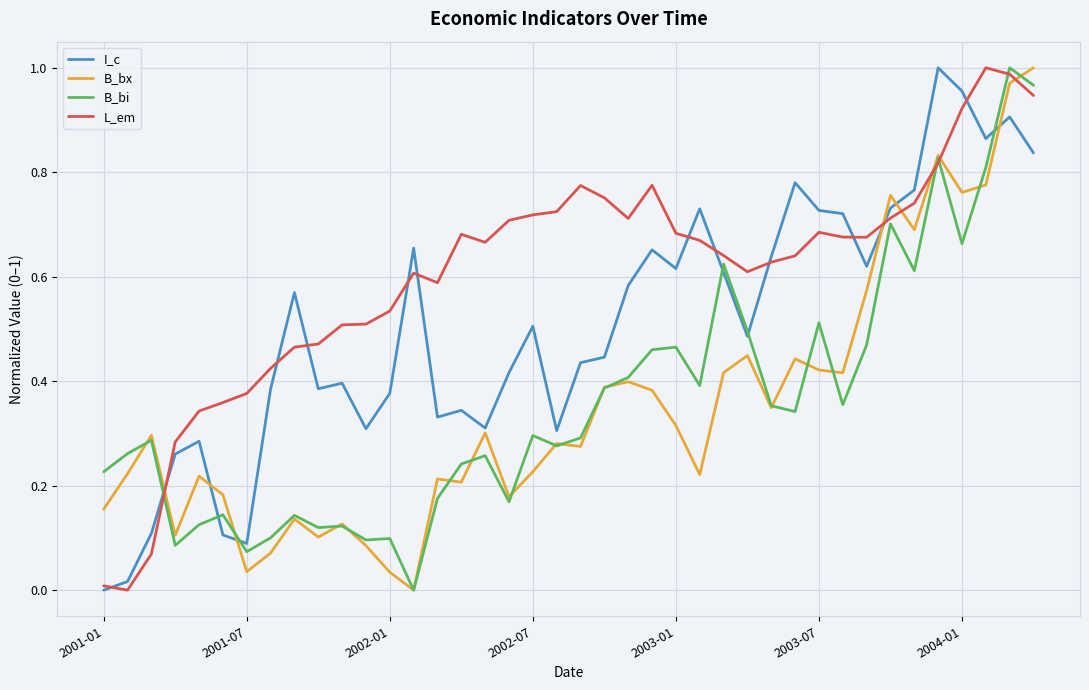

Is it true that B_bx equals 0.2 at 2003-07?

False